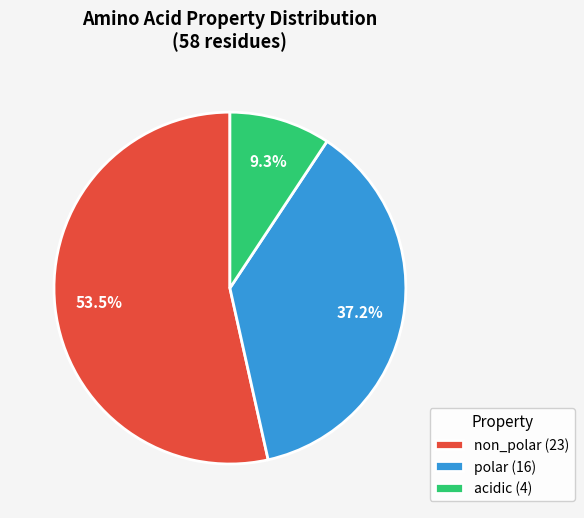

What is the ratio of the value at polar (16) to the value at non_polar (23)?

0.7